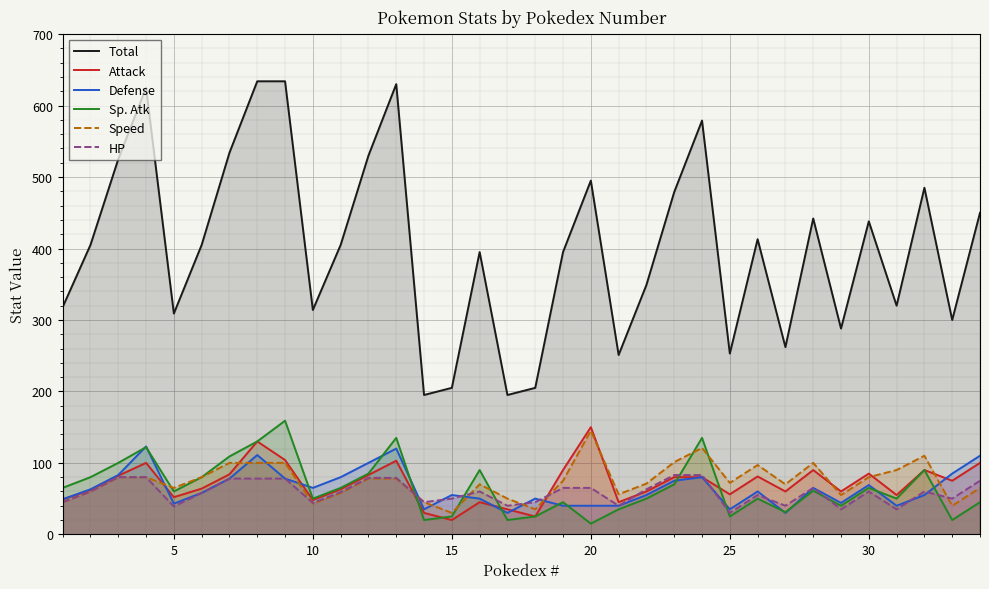

Is it true that Attack equals 85 at 30?

True